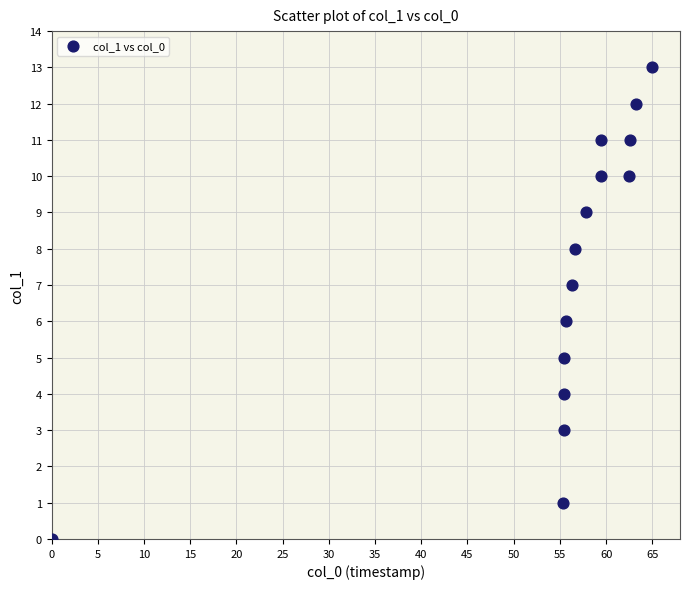

What is the range of Y values (max minus min)?

13